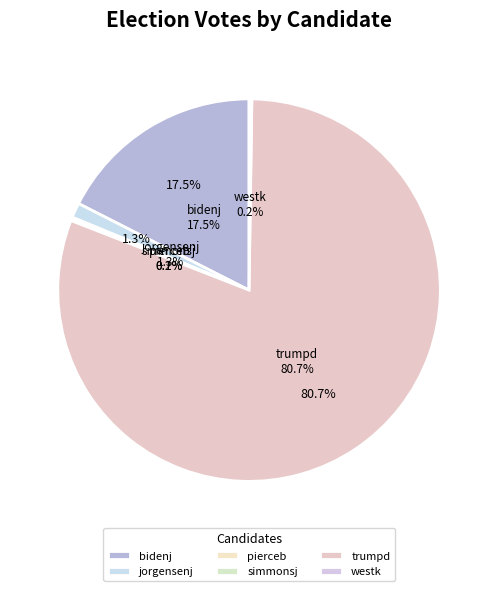

Which category accounts for the majority?

trumpd